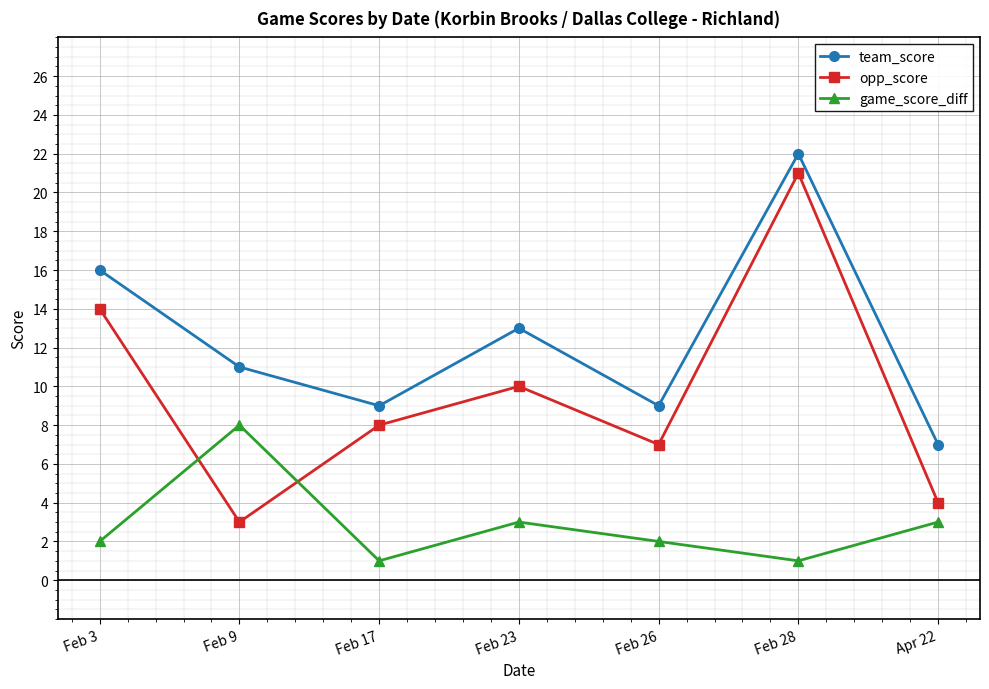

What is the sum of all opp_score values?

67